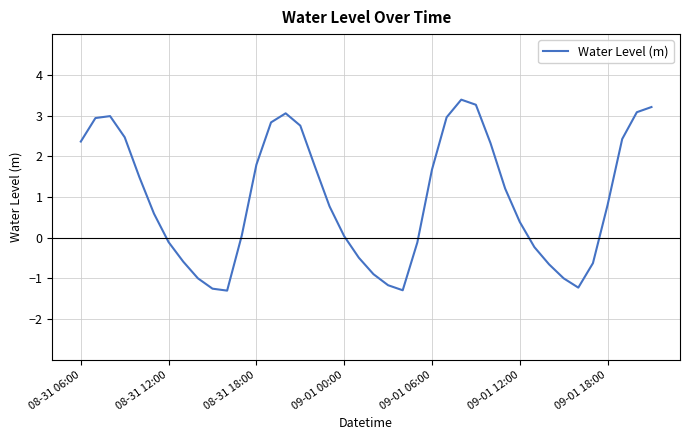

What is the difference between the maximum and minimum values?

4.7